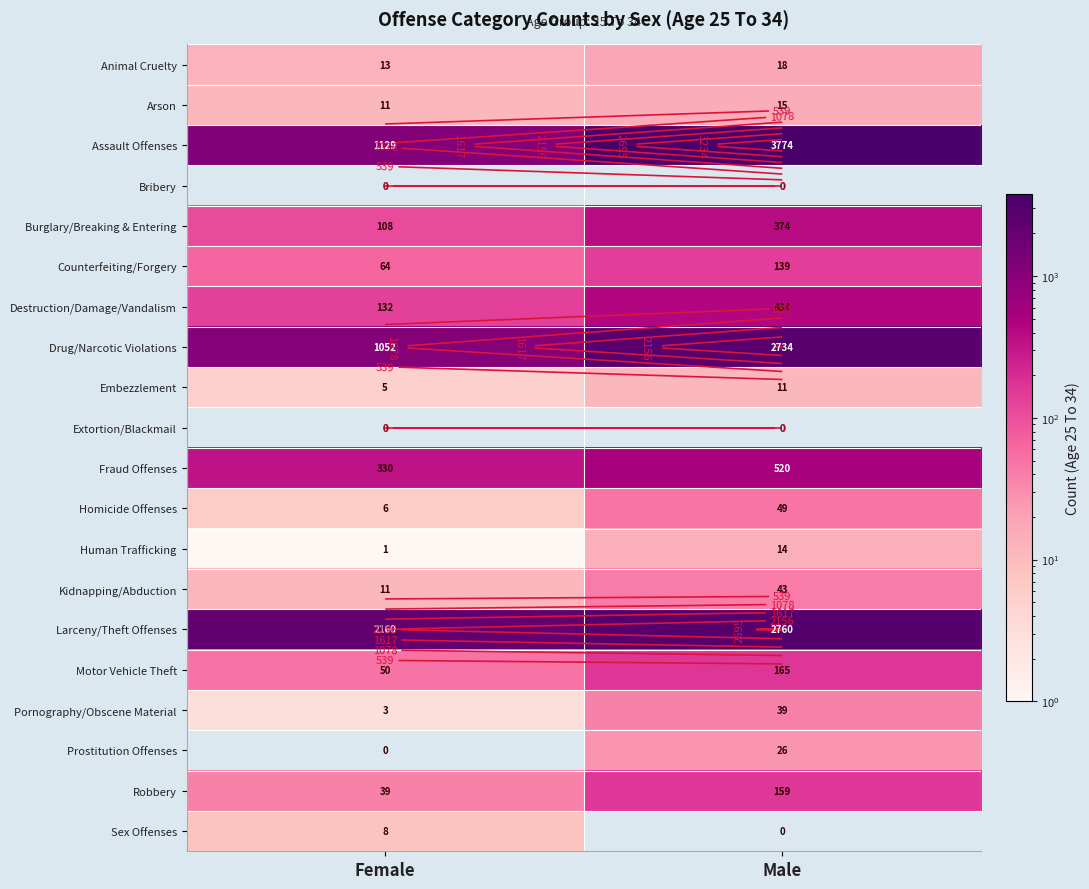

List the labels in order of Extortion/Blackmail value, largest first.

Female, Male